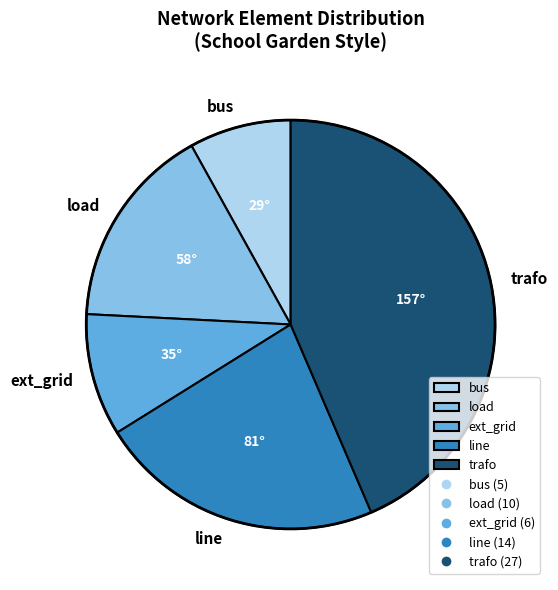

Do ext_grid and line together represent more than half of the pie?

No